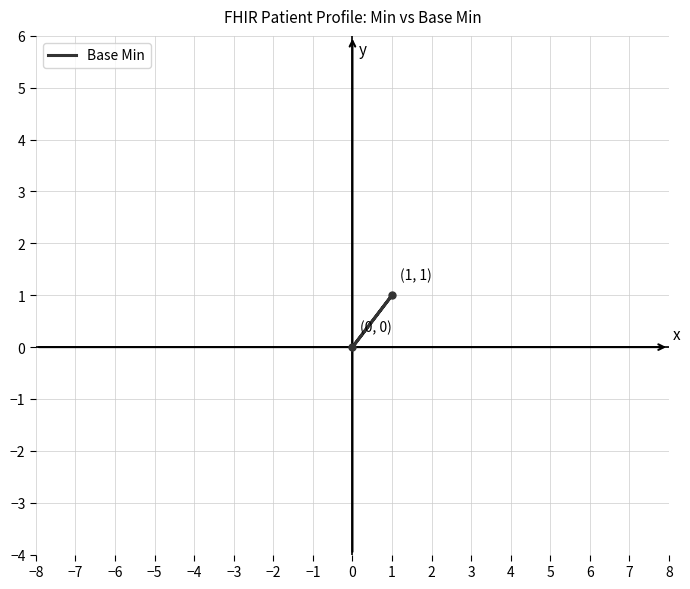

Which has a higher value, 1 or 0?

1